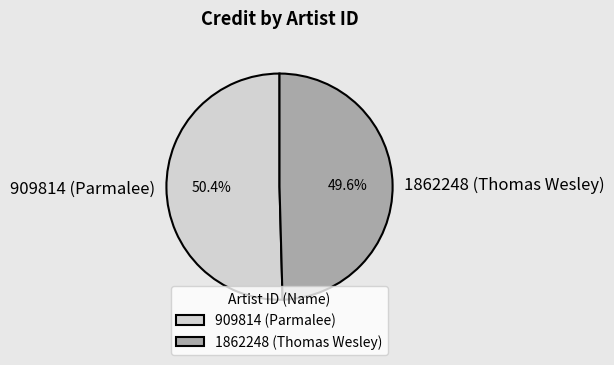

Is it true that 909814 (Parmalee) is 43% of the pie?

False